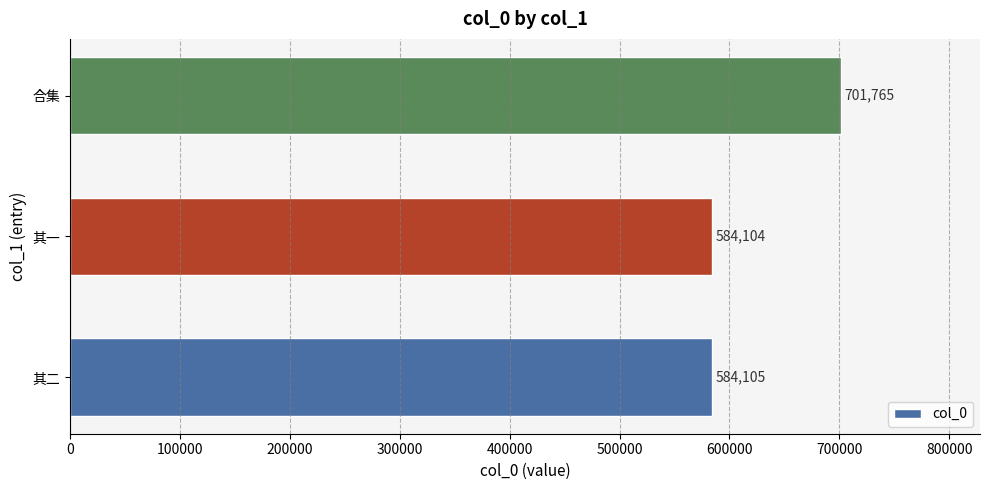

What is the difference between the maximum and minimum values?

117661